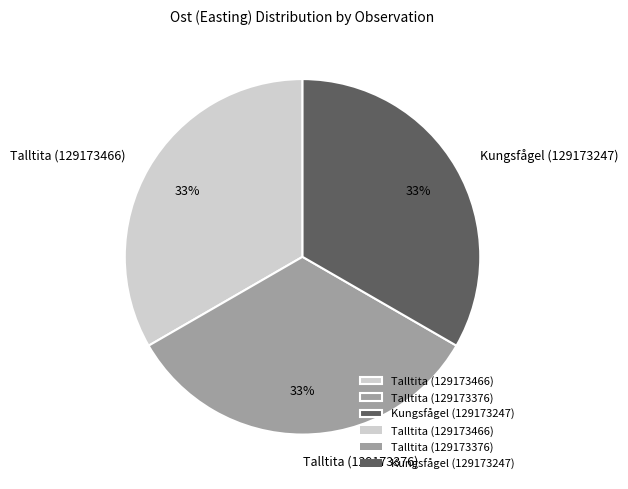

Approximately how many times larger is the value at Talltita (129173466) compared to Talltita (129173376)?

1.0